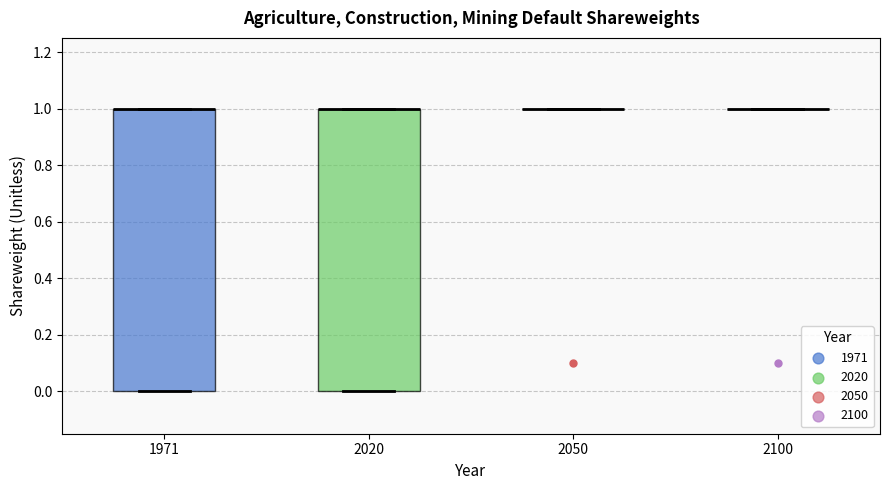

Where is the upper edge of the box at x = 2020 on the y-axis? The values are not printed on the chart, so give them approximately, as read against the axis.

1